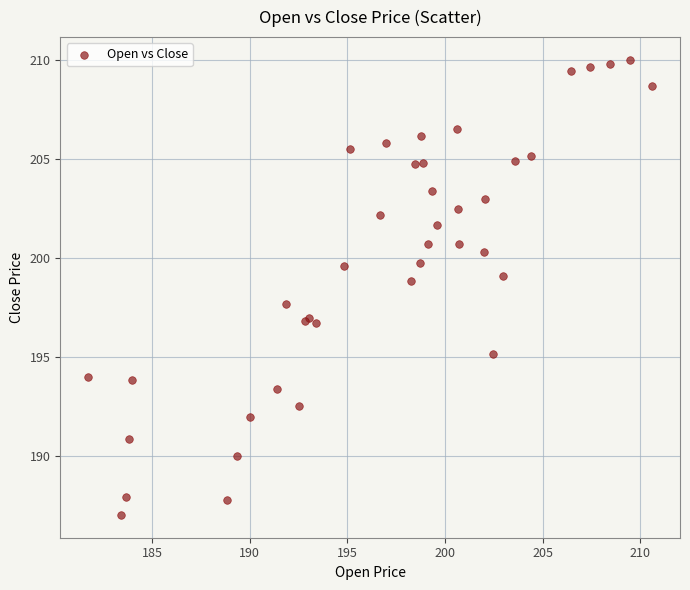

What Y value in the scatter plot is closest to 198?

197.7